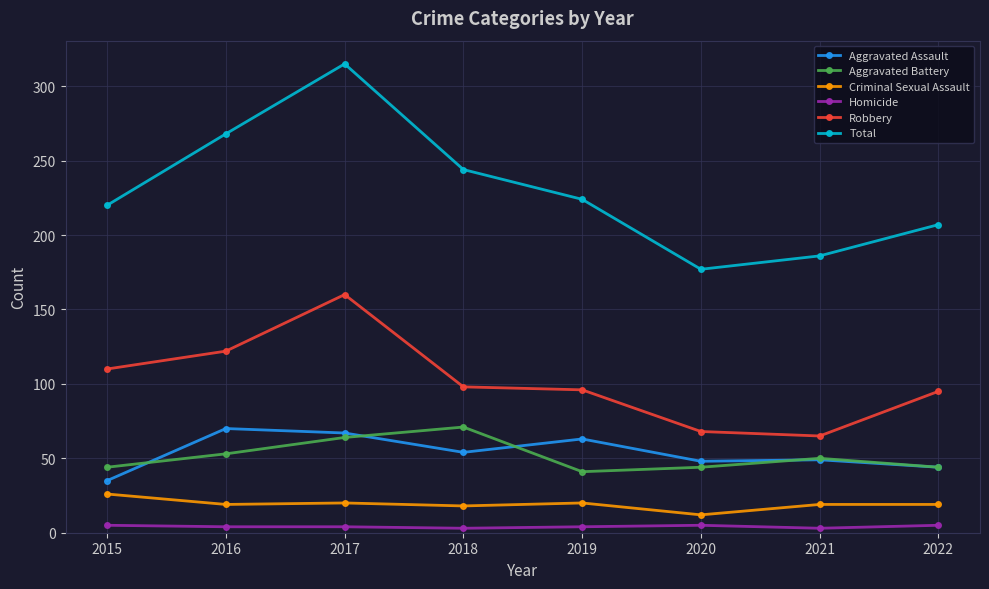

At 2018, list the series in order from smallest to largest.

Homicide, Criminal Sexual Assault, Aggravated Assault, Aggravated Battery, Robbery, Total